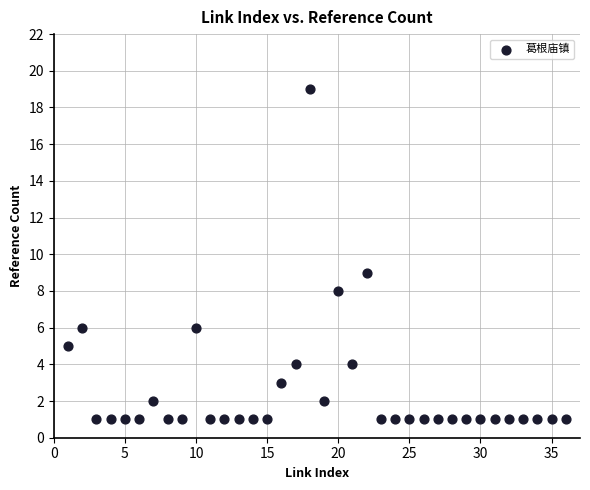

What is the range of X values (max minus min)?

35